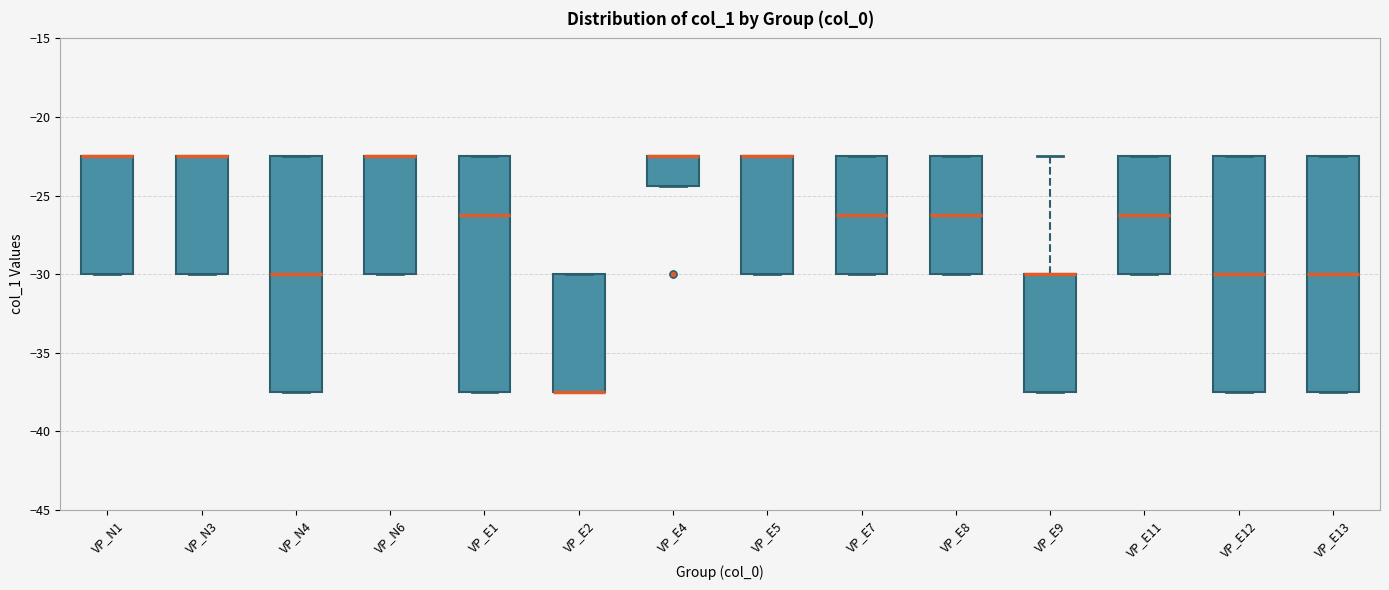

Where is the upper edge of the box for VP_E5 on the y-axis? The values are not printed on the chart, so give them approximately, as read against the axis.

-22.5